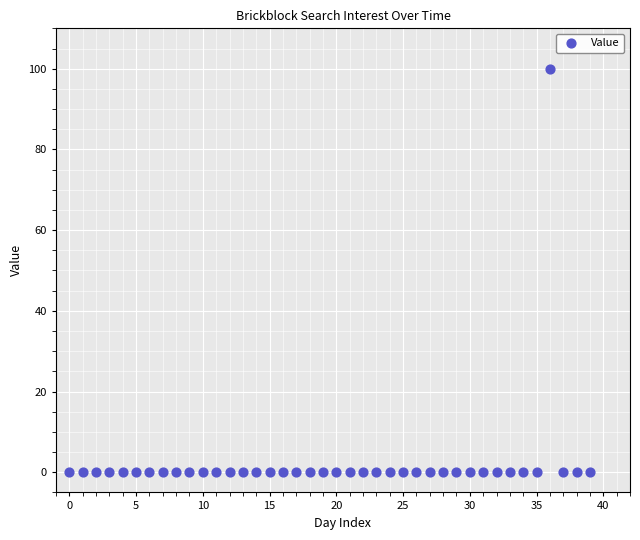

Count the number of points in this scatter plot.

40